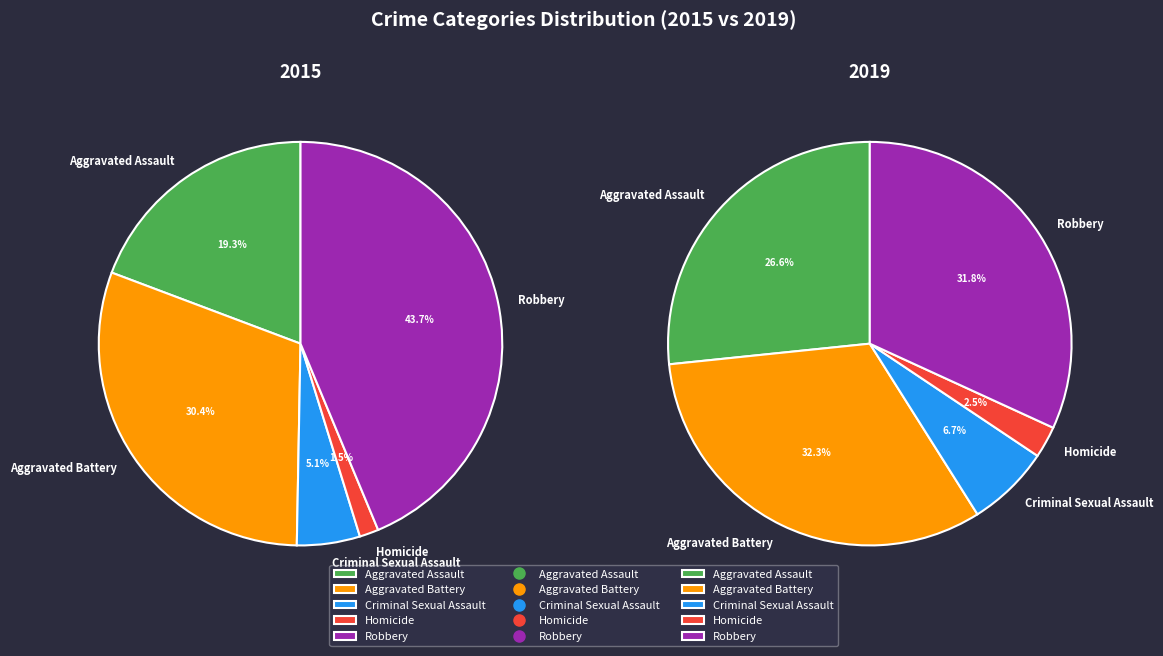

How much of the chart is everything except Robbery?

56.3%